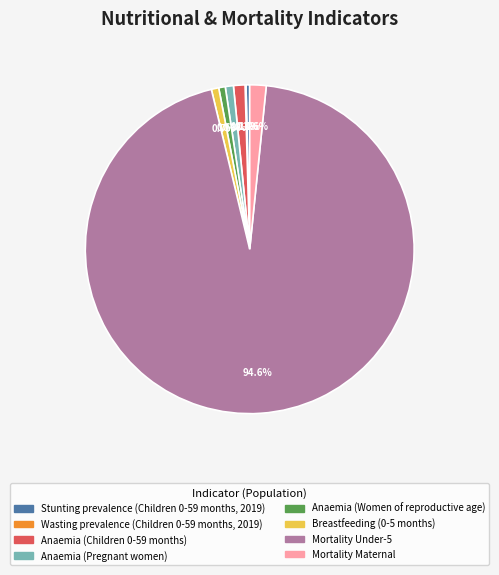

Is the sum of Mortality Under-5 and Anaemia (Children 0-59 months) greater than half?

Yes